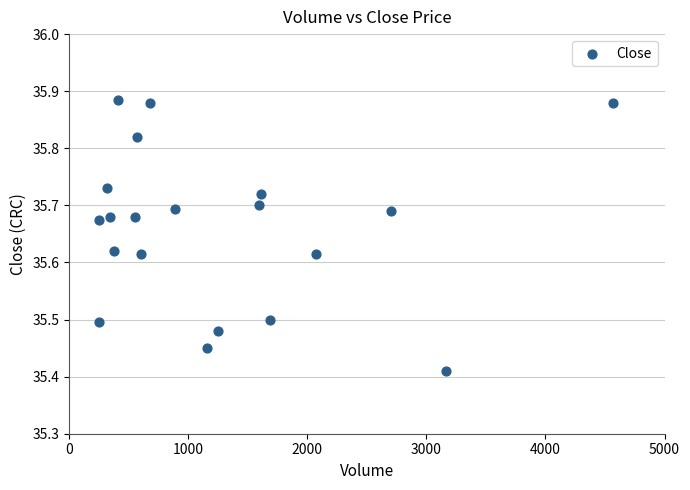

What is the range of X values (max minus min)?

4322.0